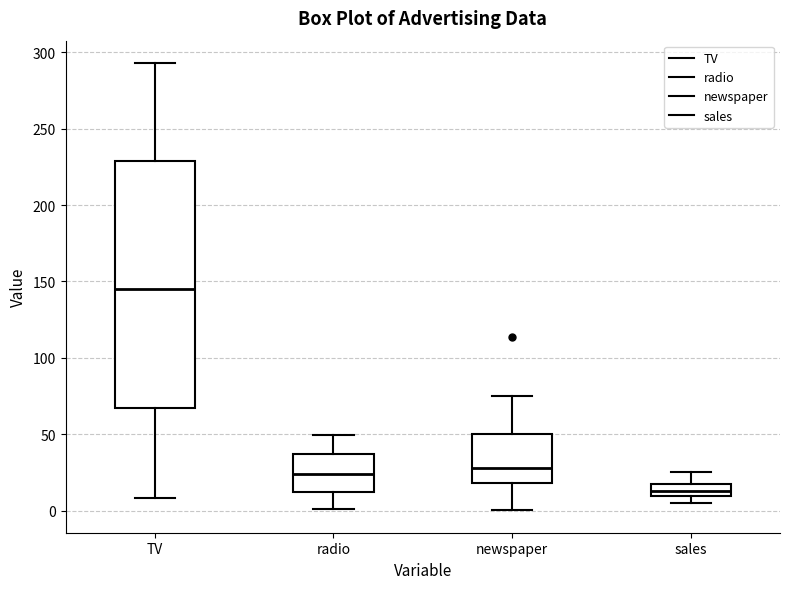

Reading left to right, read every box against the y-axis: the position of its median line, the range the box covers, and the ends of its whiskers. The values are not printed on the chart, so give them approximately, as read against the axis.

TV: median 145, box 65 to 230, whiskers 10 to 295
radio: median 25, box 10 to 35, whiskers 0 to 50
newspaper: median 30, box 20 to 50, whiskers 0 to 75
sales: median 15, box 10 to 20, whiskers 5 to 25